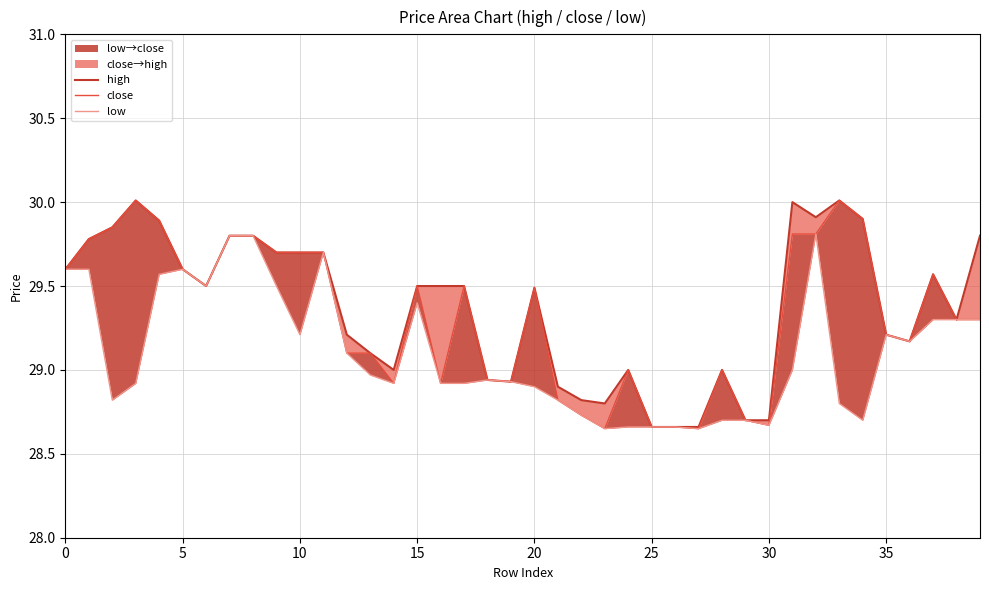

Is it true that high equals 29.7 at 10?

True